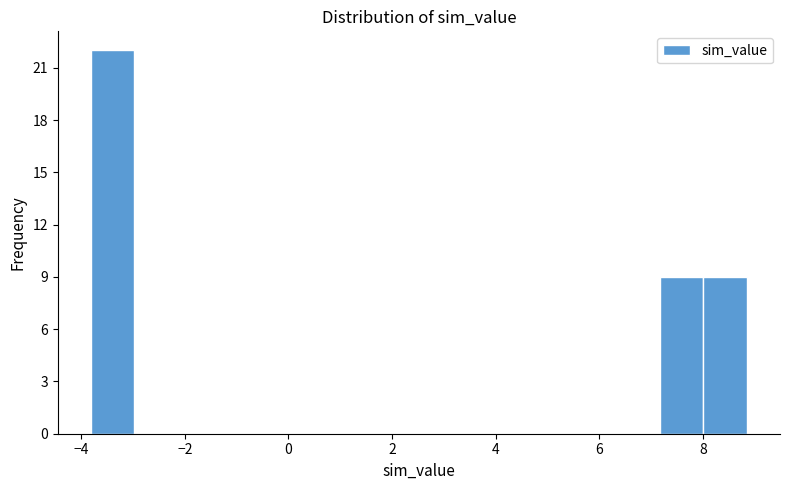

What is the height of the bar covering -3.8 to -3.0 on the x-axis? Neither the bar edges nor the heights are printed on the chart, so give them approximately, as read against the axes.

22